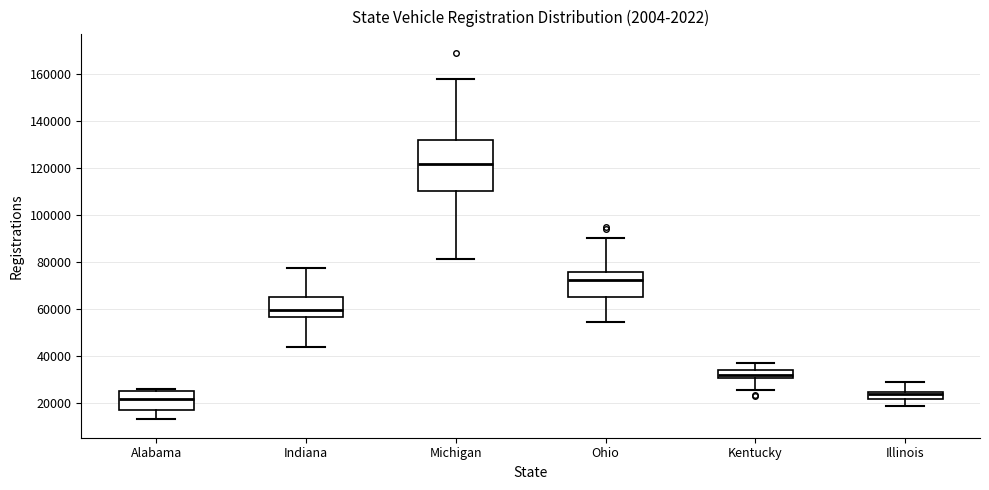

Reading left to right, transcribe this box plot: for each box, give where its median line is, the range the box spans, and where its two whiskers end, as read against the y-axis. The values are not printed on the chart, so give them approximately, as read against the axis.

Alabama: median 22000, box 16000 to 26000, whiskers 14000 to 26000 (just above the box's upper edge)
Indiana: median 60000, box 56000 to 64000, whiskers 44000 to 78000
Michigan: median 122000, box 110000 to 132000, whiskers 82000 to 158000
Ohio: median 72000, box 64000 to 76000, whiskers 54000 to 90000
Kentucky: median 32000, box 30000 to 34000, whiskers 26000 to 38000
Illinois: median 24000 (inside the box), box 22000 to 24000, whiskers 18000 to 30000